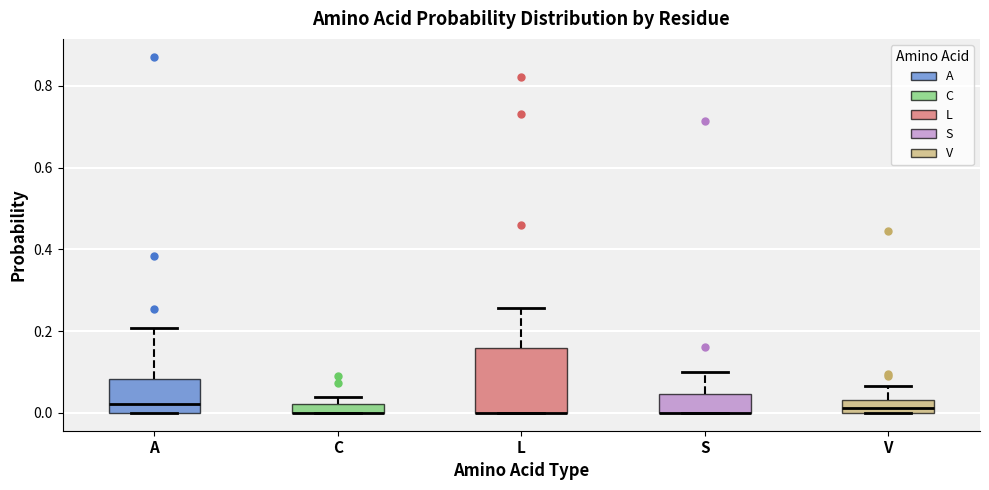

Which box is the tallest, from its lower edge to its upper edge?

L